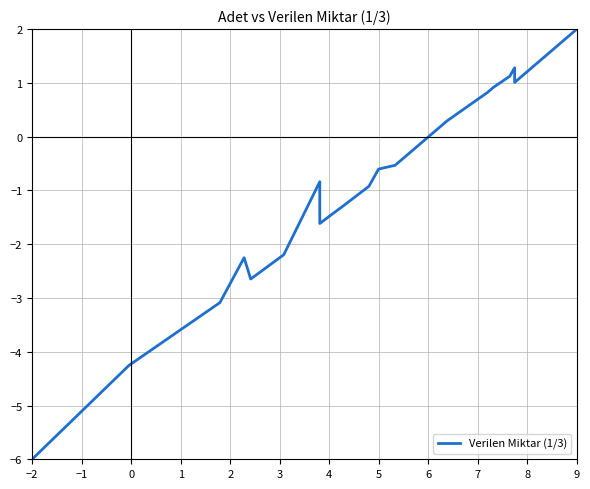

At which label is the value closest to -2?

3